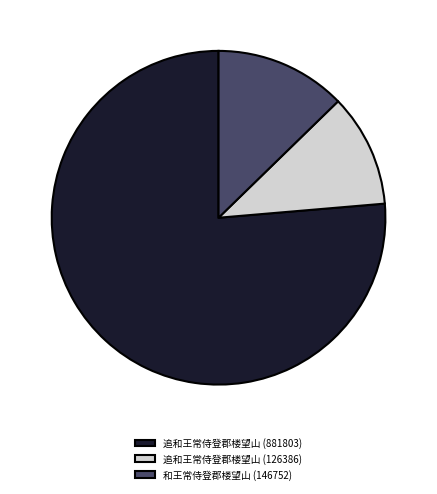

What is the smallest slice in the pie chart?

追和王常侍登郡楼望山 (126386)